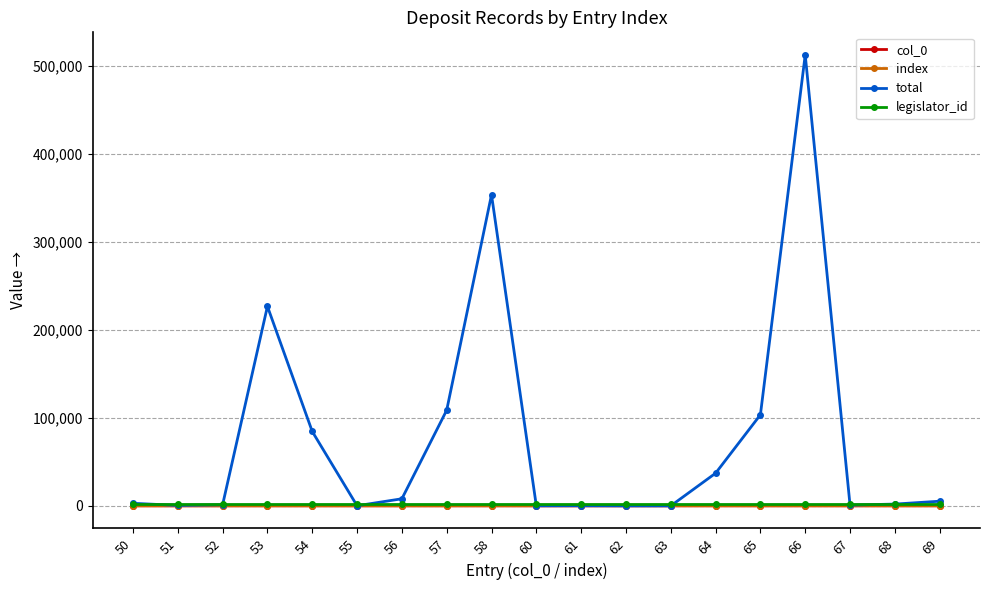

Rank the categories by index value from highest to lowest.

69, 68, 67, 66, 65, 64, 63, 62, 61, 60, 58, 57, 56, 55, 54, 53, 52, 51, 50